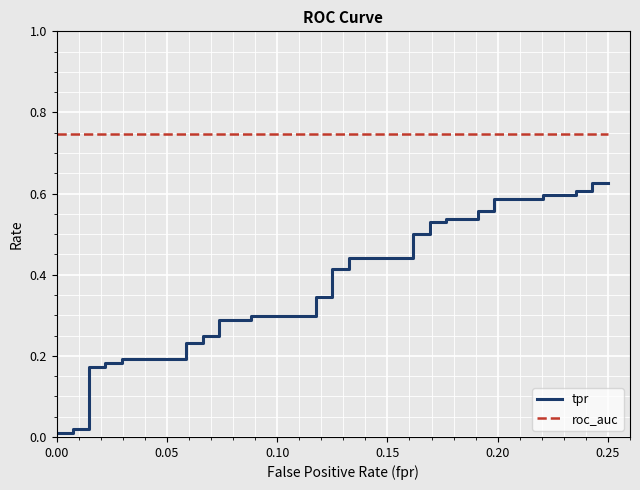

What are all the series names shown in the legend?

tpr, roc_auc